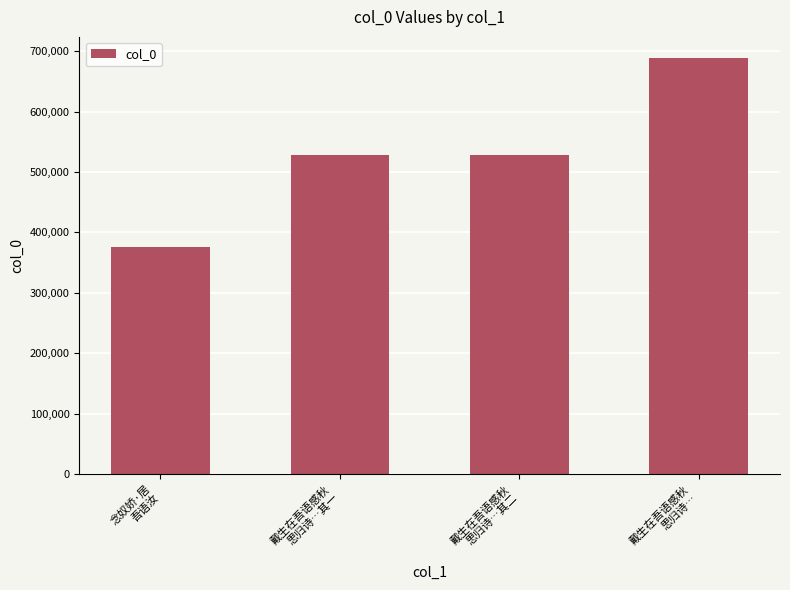

At which category does the chart reach its minimum across all series?

念奴娇·居
吾语汝